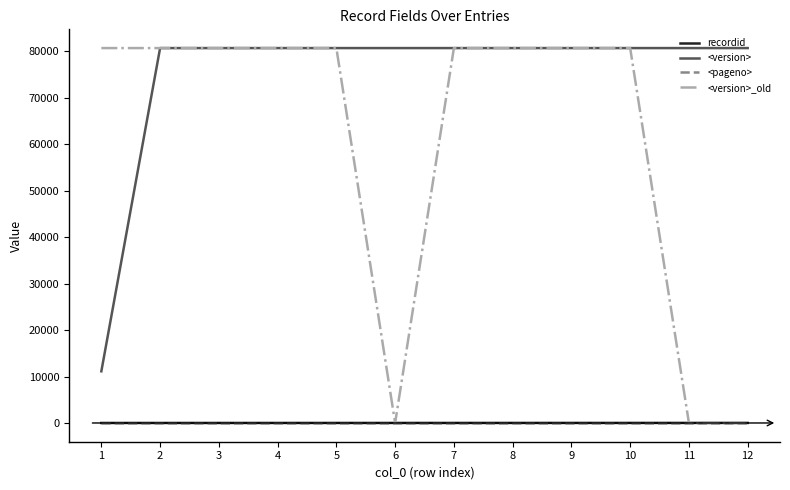

Between 1 and 12, which series saw the biggest shift?

<version>_old